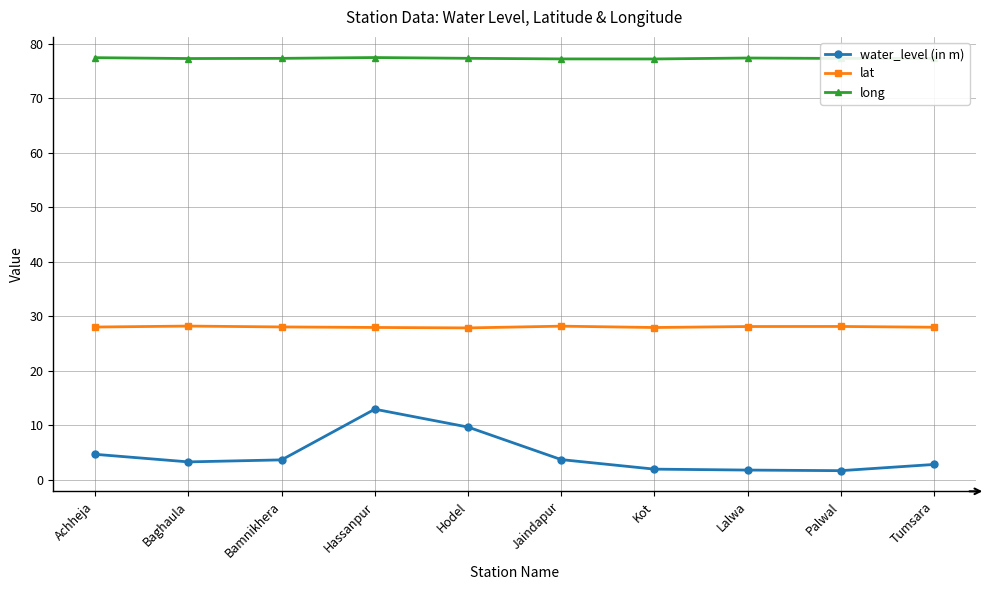

What is the sum of the long values at Tumsara and Achheja?

154.8